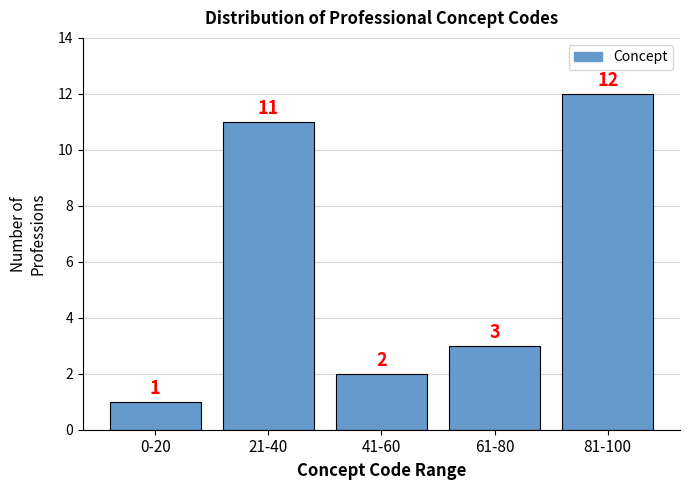

Reading right to left, list all the values displayed in this chart.

12	3	2	11	1